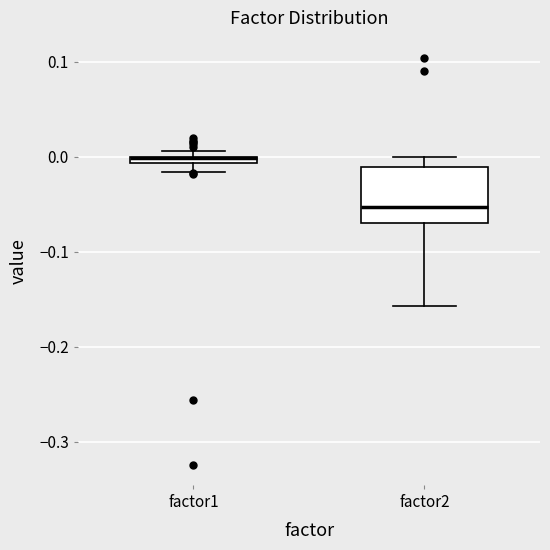

Comparing the boxes themselves (not the whiskers), which one is the tallest?

factor2